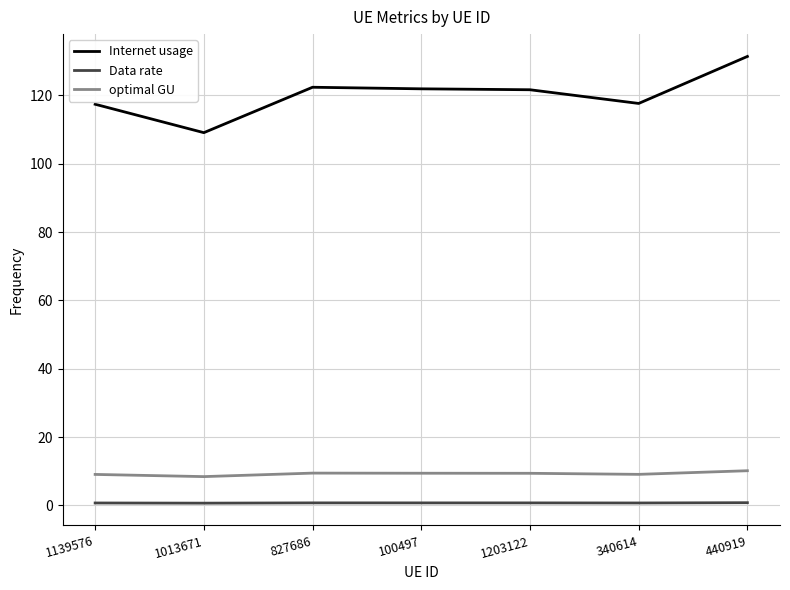

Rank the series by their maximum value, from highest to lowest.

Internet usage, optimal GU, Data rate